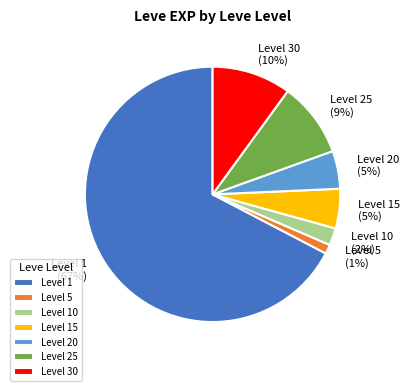

To the nearest percent, what is the difference between the Level 30 and Level 25 slice percentages?

1%